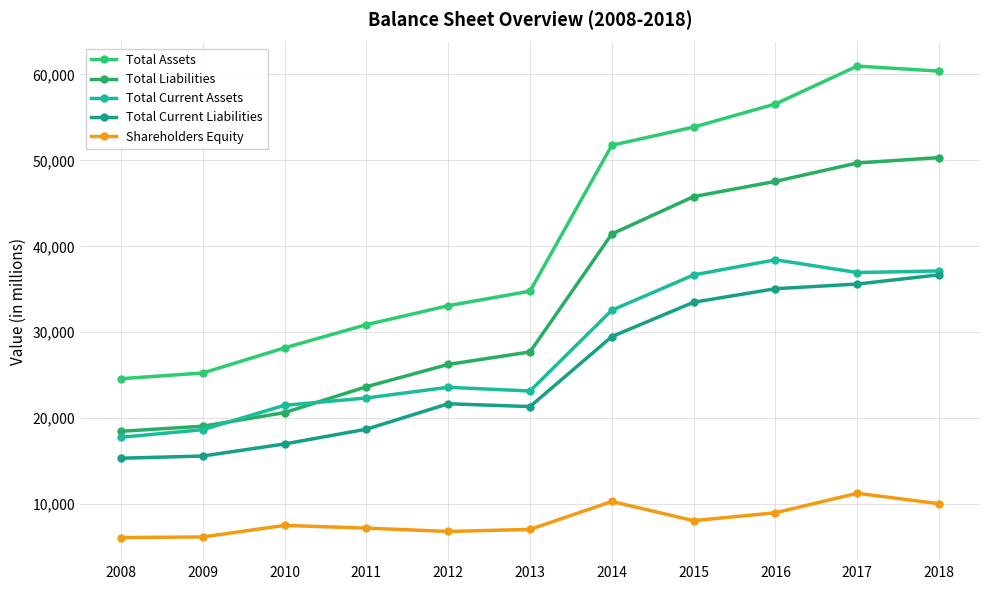

What is the value of the Total Current Liabilities point at the 6th from the left?

21357